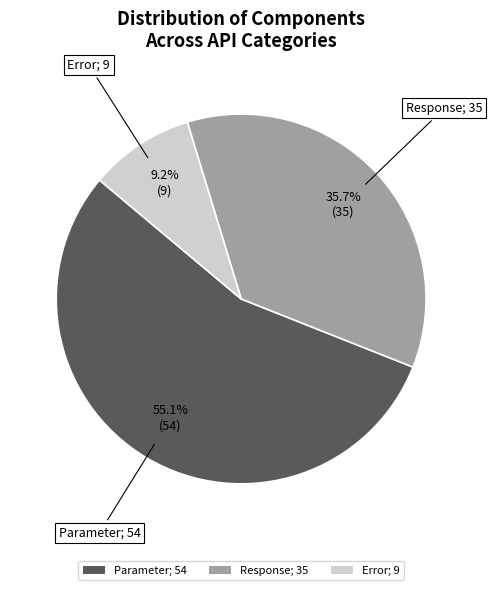

The Parameter slice represents 69% of the pie. True or false?

False